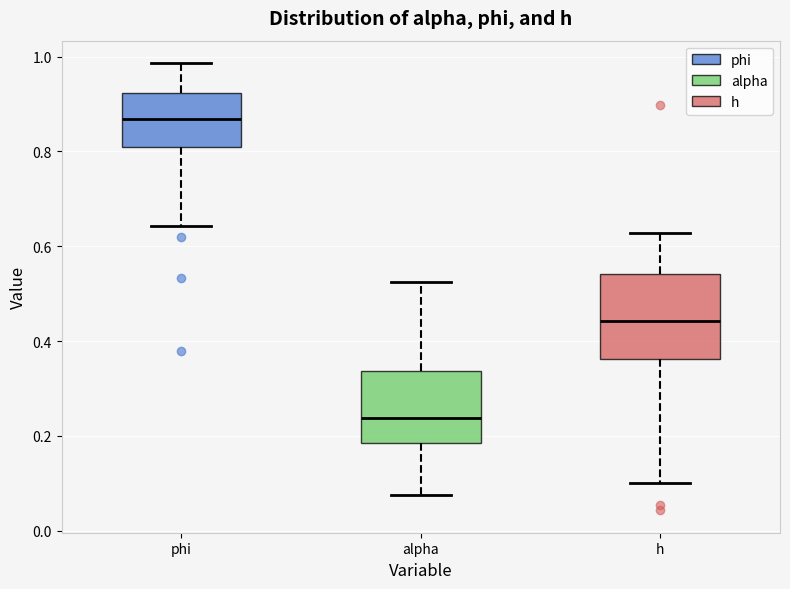

Reading left to right, transcribe this box plot: for each box, give where its median line is, the range the box spans, and where its two whiskers end, as read against the y-axis. The values are not printed on the chart, so give them approximately, as read against the axis.

phi: median 0.86, box 0.82 to 0.92, whiskers 0.64 to 0.98
alpha: median 0.24, box 0.18 to 0.34, whiskers 0.08 to 0.52
h: median 0.44, box 0.36 to 0.54, whiskers 0.10 to 0.62